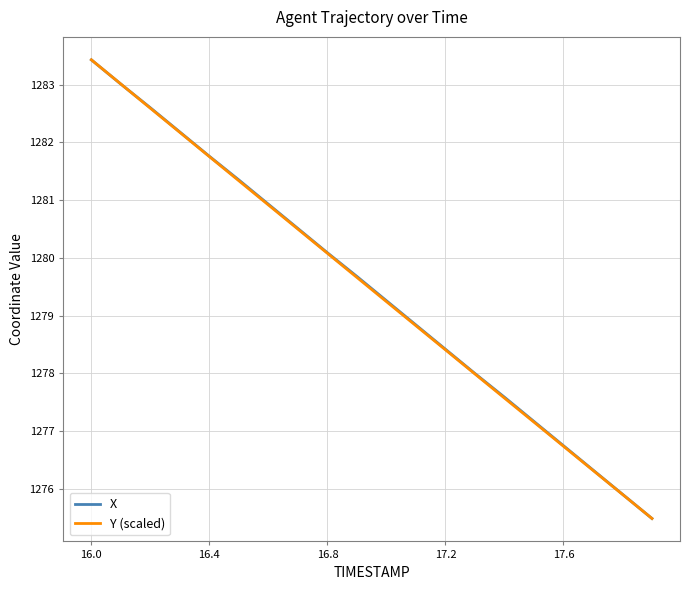

What is the maximum value for Y (scaled)?

1283.4